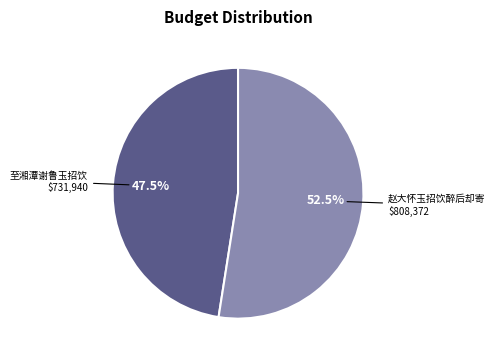

Which category accounts for the majority?

赵大怀玉招饮醉后却寄